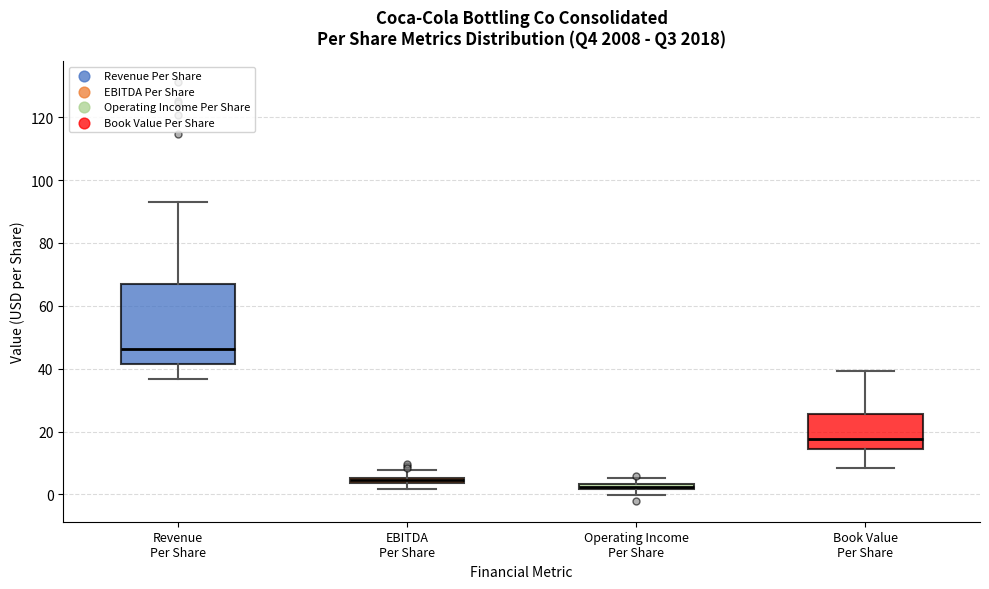

Comparing the boxes themselves (not the whiskers), which one is the tallest?

Revenue Per Share